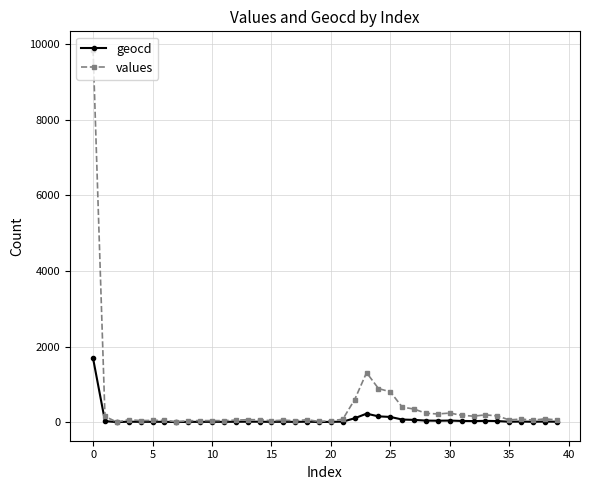

What is the highest value of the geocd series?

1684